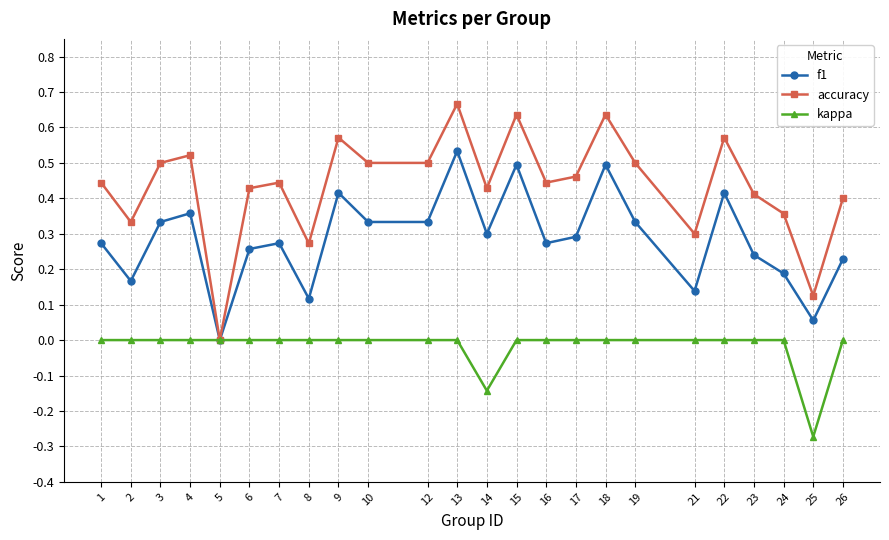

Which series has the largest total across all categories?

accuracy